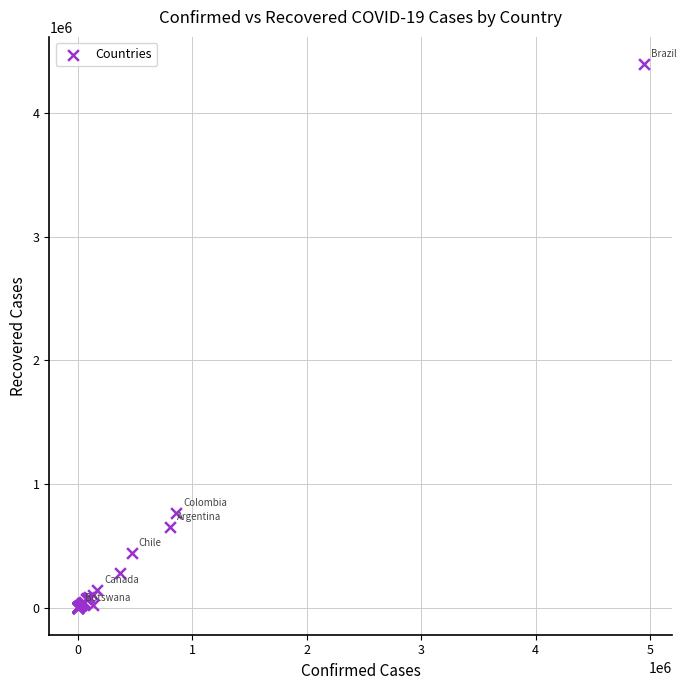

What Y value in the scatter plot is closest to 2199032?

766300